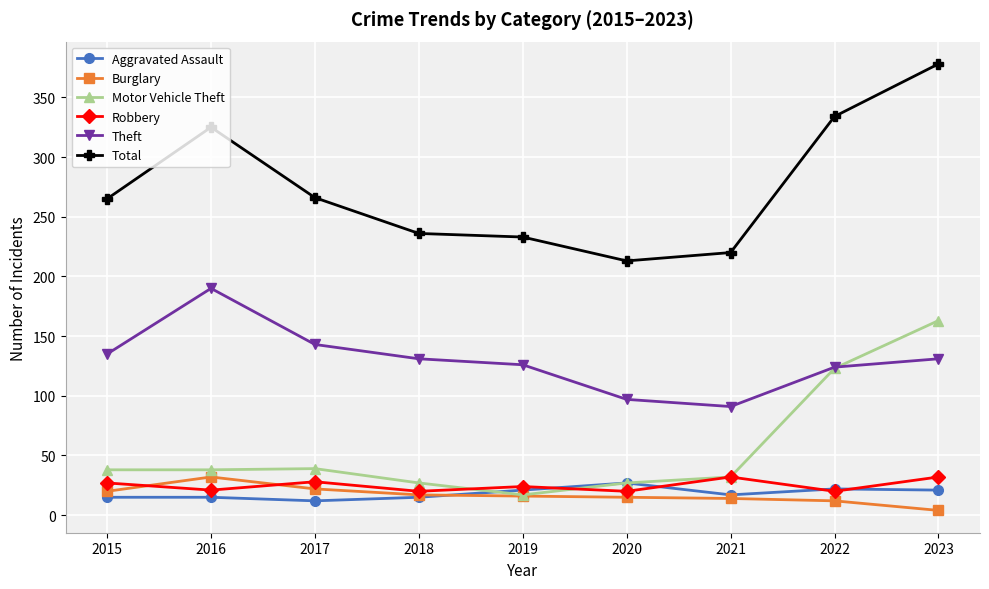

Where is the first local maximum for Theft?

2016